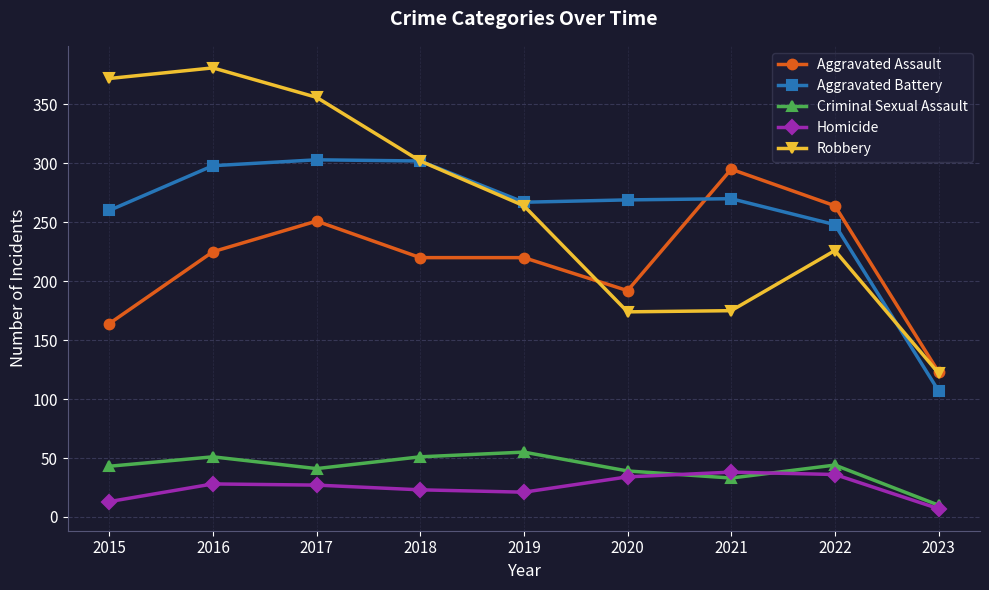

Does the chart have visible grid lines?

Yes